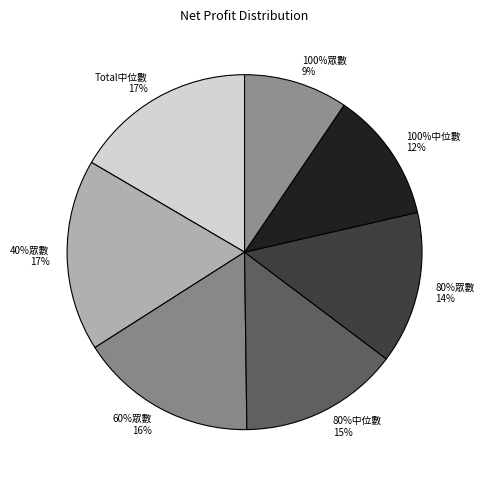

Approximately how many times larger is the value at 60%眾數 compared to 100%中位數?

1.4